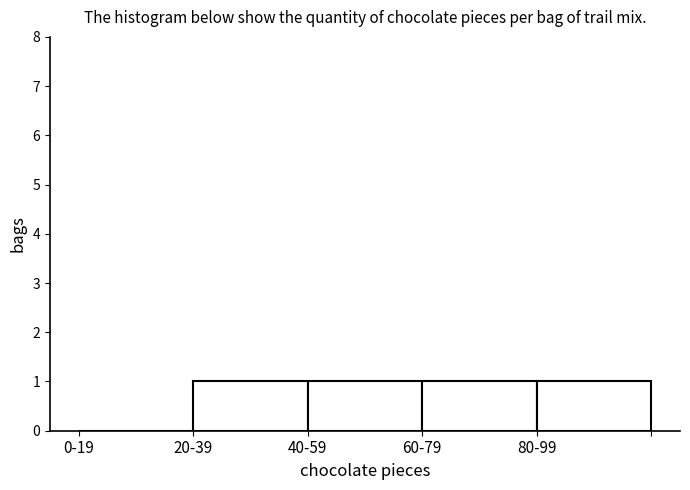

Reading left to right, what are all the values shown in this chart?

0-19=0	20-39=1	40-59=1	60-79=1	80-99=1